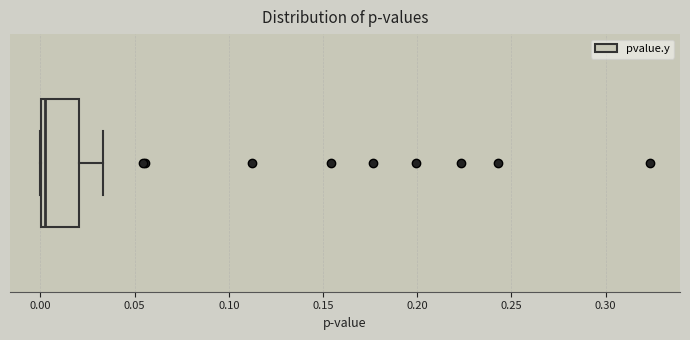

Transcribe this box plot: give where the median line is, the range the box spans, and where the two whiskers end, as read against the x-axis. The values are not printed on the chart, so give them approximately, as read against the axis.

median 0.000 (just right of the box's left edge), box 0.000 to 0.020, whiskers 0.000 to 0.035